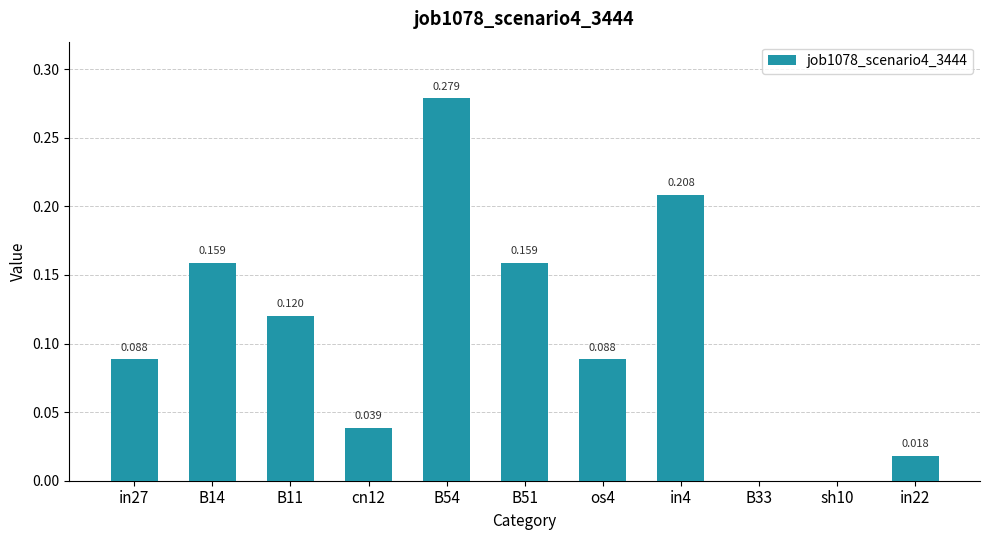

Are the bars horizontal?

No